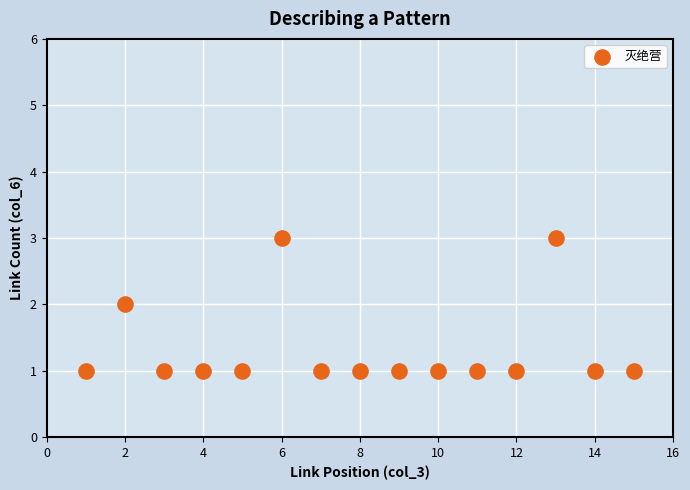

What is the range of X values (max minus min)?

14